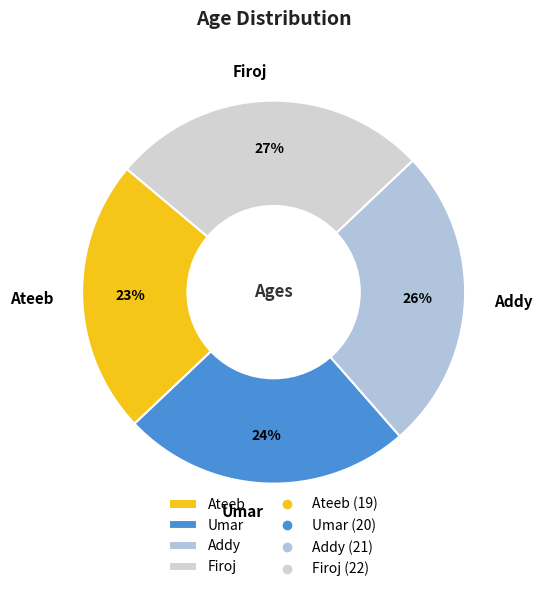

The Ateeb slice represents 23% of the pie. True or false?

True